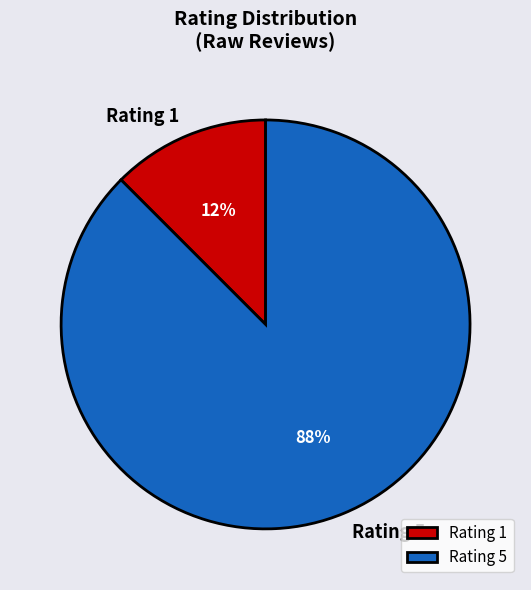

Is the sum of Rating 1 and Rating 5 greater than half?

Yes